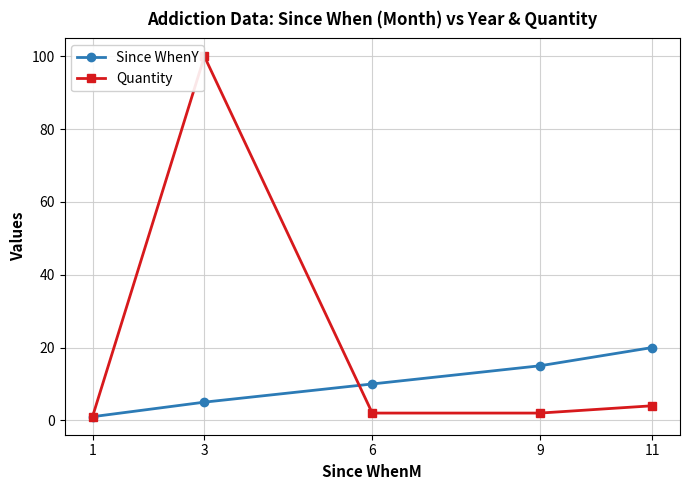

At which label is Quantity closest to 50?

11